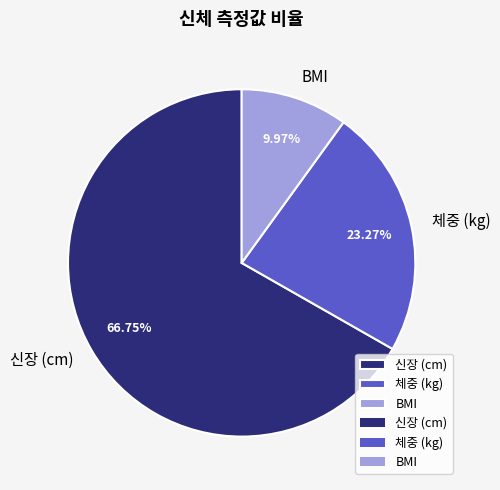

What is the total percentage of BMI and 신장 (cm)?

76.7%